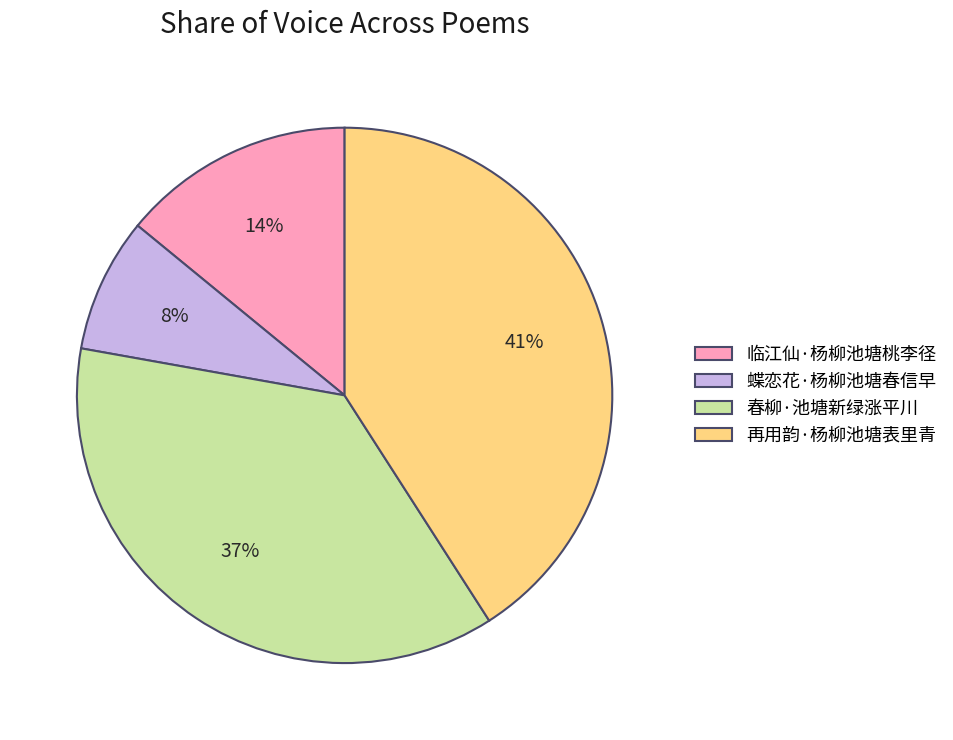

To the nearest percent, what percentage of the pie is 蝶恋花·杨柳池塘春信早?

8%